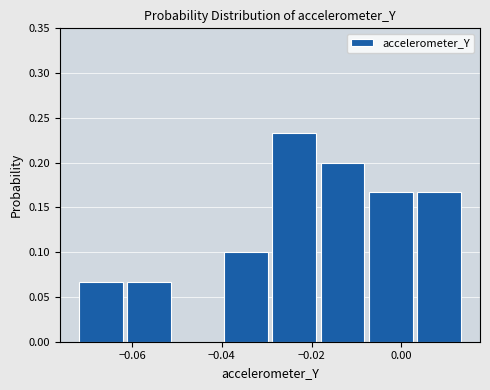

Which range on the x-axis has the tallest bar?

-0.028 to -0.018